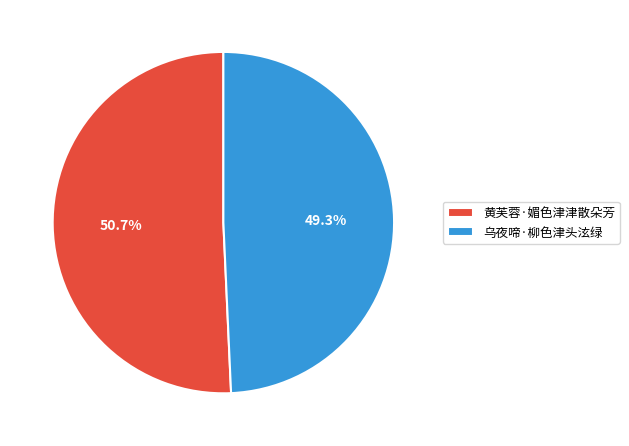

Is the sum of 黄芙蓉·媚色津津散朵芳 and 乌夜啼·柳色津头泫绿 greater than half?

Yes